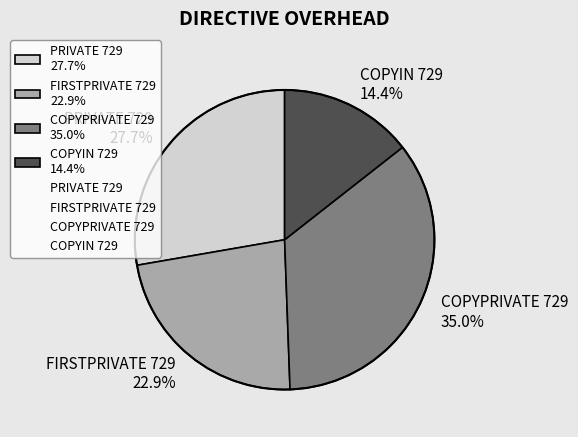

Which slice is the largest?

COPYPRIVATE 729